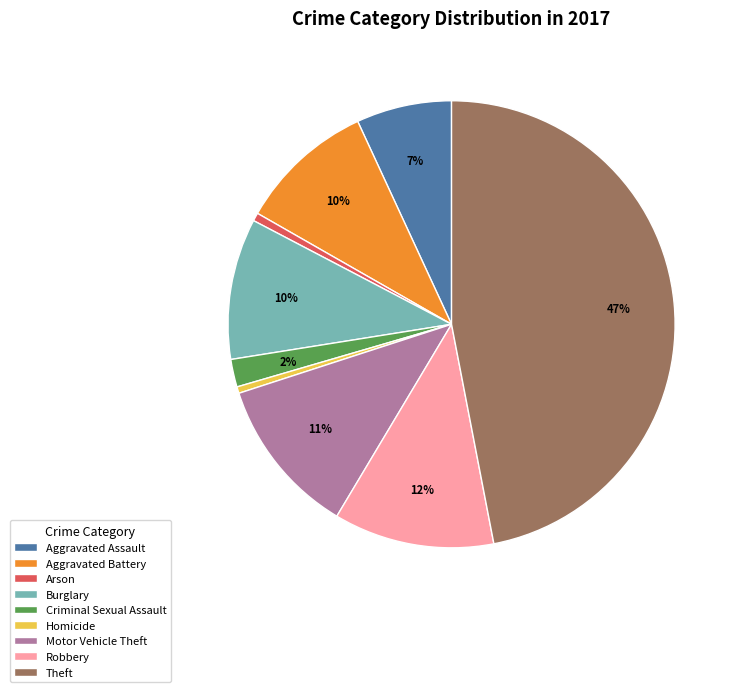

The Homicide slice represents 0% of the pie. True or false?

True